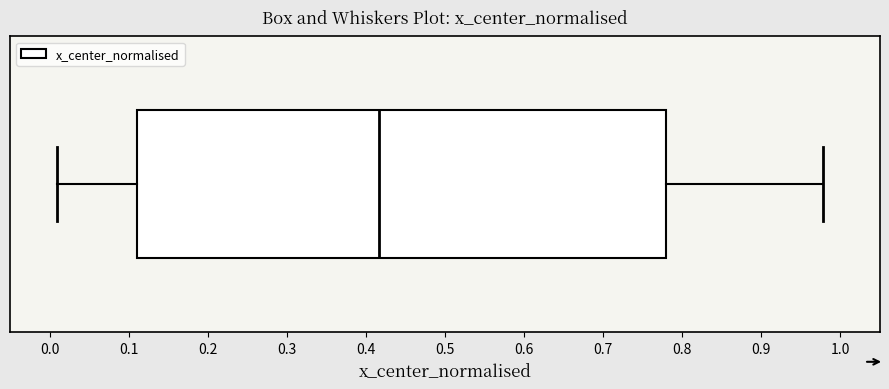

Read this box plot against the x-axis: the position of the median line, the range covered by the box, and the ends of both whiskers. The values are not printed on the chart, so give them approximately, as read against the axis.

median 0.42, box 0.11 to 0.78, whiskers 0.01 to 0.98